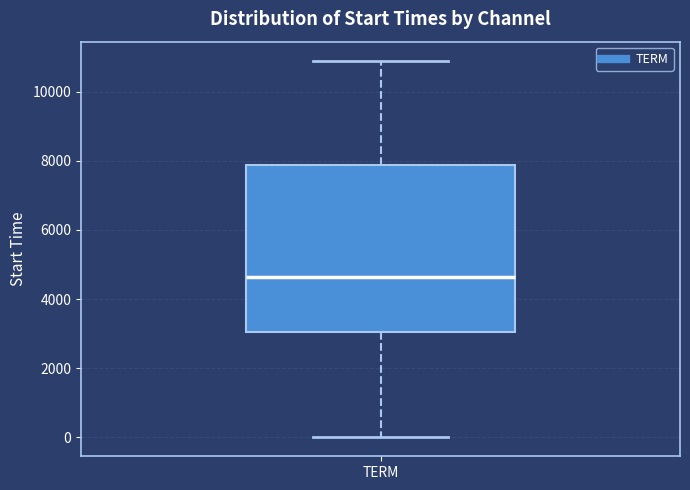

Read this box plot against the y-axis: the position of the median line, the range covered by the box, and the ends of both whiskers. The values are not printed on the chart, so give them approximately, as read against the axis.

median 4600, box 3000 to 7800, whiskers 0 to 10800